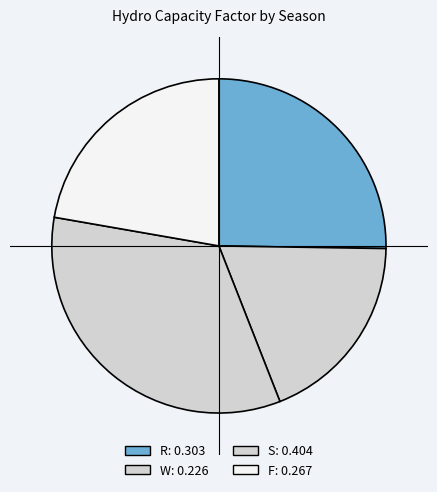

How many slices are in this pie chart?

4